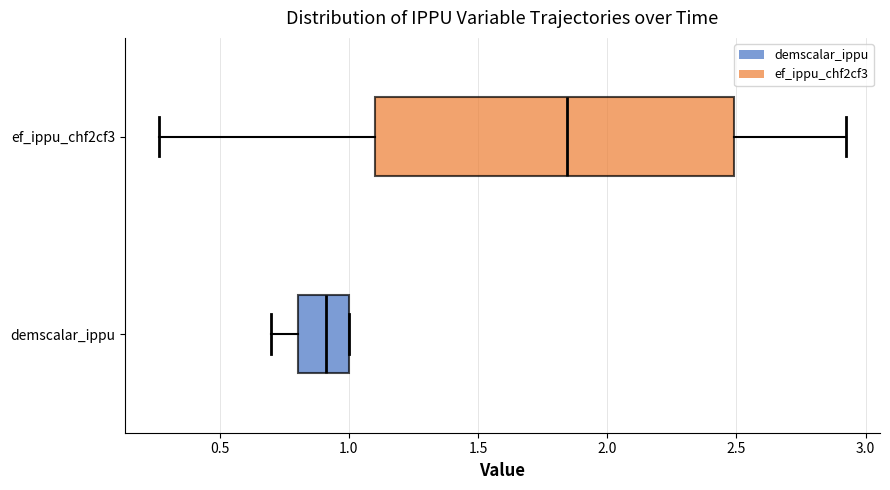

Where does the left whisker of the box for demscalar_ippu end on the x-axis? The values are not printed on the chart, so give them approximately, as read against the axis.

0.70